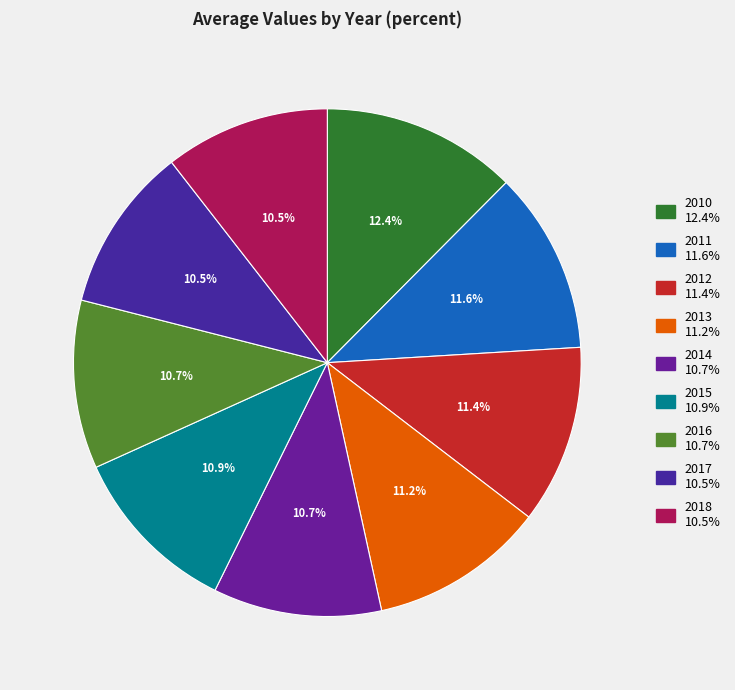

To the nearest percent, what percentage of the pie is 2016?

11%